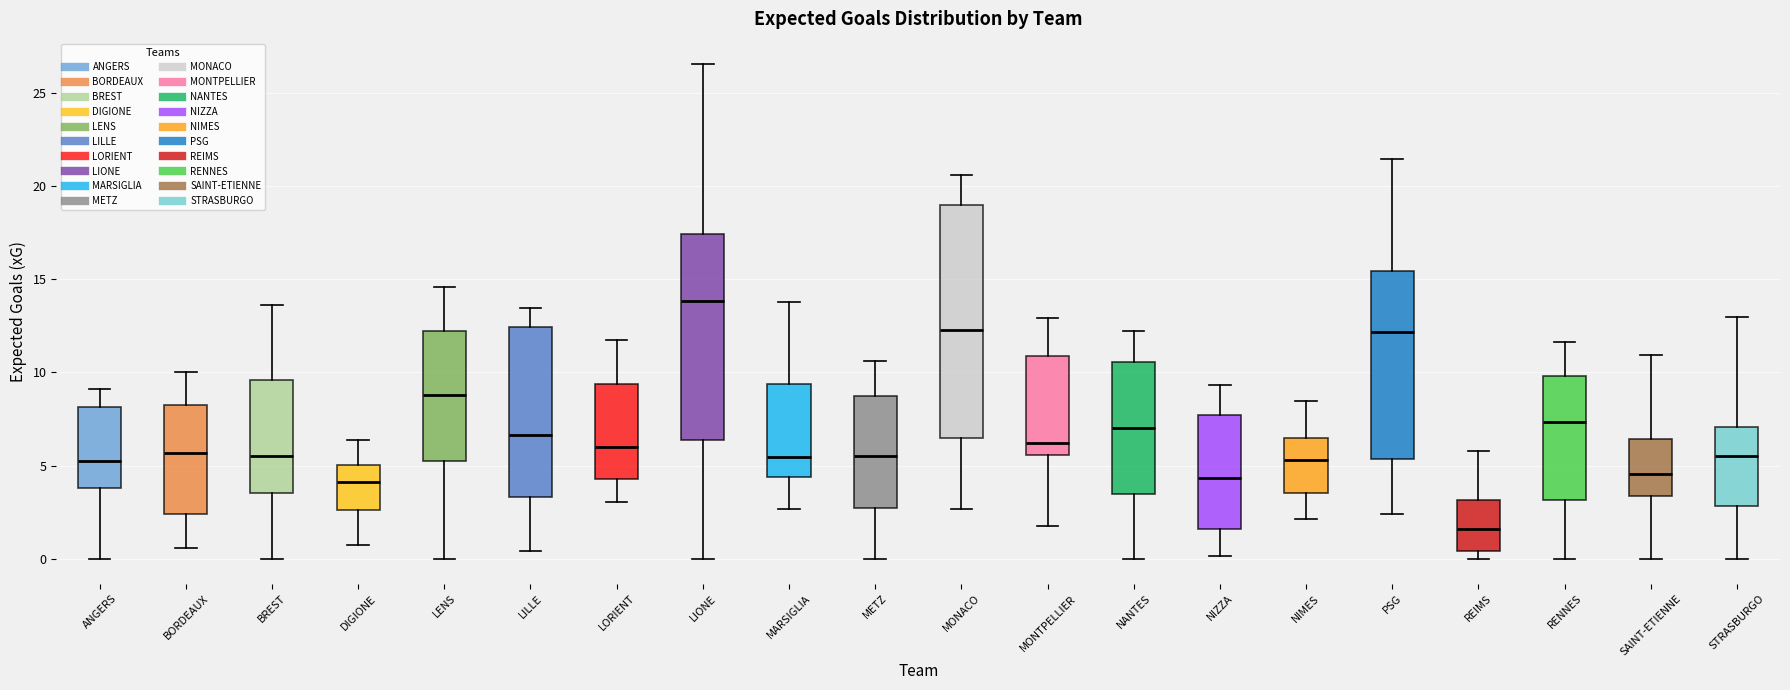

Reading left to right, transcribe this box plot: for each box, give where its median line is, the range the box spans, and where its two whiskers end, as read against the y-axis. The values are not printed on the chart, so give them approximately, as read against the axis.

ANGERS: median 5.5, box 4.0 to 8.0, whiskers 0.0 to 9.0
BORDEAUX: median 5.5, box 2.5 to 8.5, whiskers 0.5 to 10.0
BREST: median 5.5, box 3.5 to 9.5, whiskers 0.0 to 13.5
DIGIONE: median 4.0, box 2.5 to 5.0, whiskers 0.5 to 6.5
LENS: median 9.0, box 5.5 to 12.0, whiskers 0.0 to 14.5
LILLE: median 6.5, box 3.5 to 12.5, whiskers 0.5 to 13.5
LORIENT: median 6.0, box 4.5 to 9.5, whiskers 3.0 to 11.5
LIONE: median 14.0, box 6.5 to 17.5, whiskers 0.0 to 26.5
MARSIGLIA: median 5.5, box 4.5 to 9.5, whiskers 2.5 to 14.0
METZ: median 5.5, box 2.5 to 8.5, whiskers 0.0 to 10.5
MONACO: median 12.0, box 6.5 to 19.0, whiskers 2.5 to 20.5
MONTPELLIER: median 6.0, box 5.5 to 11.0, whiskers 2.0 to 13.0
NANTES: median 7.0, box 3.5 to 10.5, whiskers 0.0 to 12.0
NIZZA: median 4.5, box 1.5 to 7.5, whiskers 0.0 to 9.5
NIMES: median 5.5, box 3.5 to 6.5, whiskers 2.0 to 8.5
PSG: median 12.0, box 5.5 to 15.5, whiskers 2.5 to 21.5
REIMS: median 1.5, box 0.5 to 3.0, whiskers 0.0 to 6.0
RENNES: median 7.5, box 3.0 to 10.0, whiskers 0.0 to 11.5
SAINT-ETIENNE: median 4.5, box 3.5 to 6.5, whiskers 0.0 to 11.0
STRASBURGO: median 5.5, box 3.0 to 7.0, whiskers 0.0 to 13.0